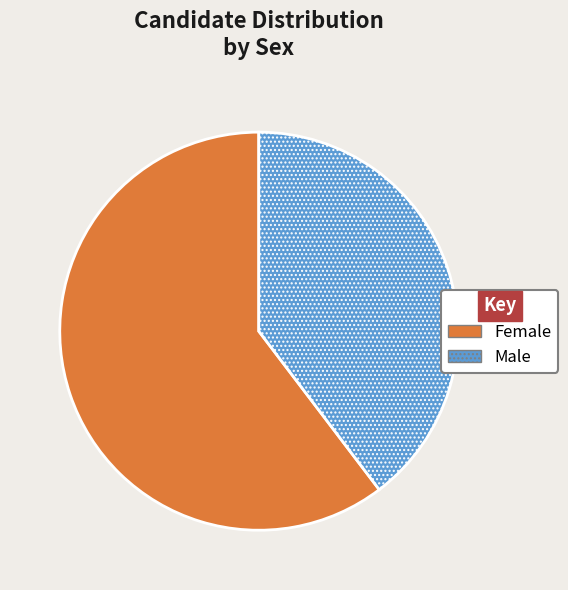

Does Male represent more than half of the total?

No